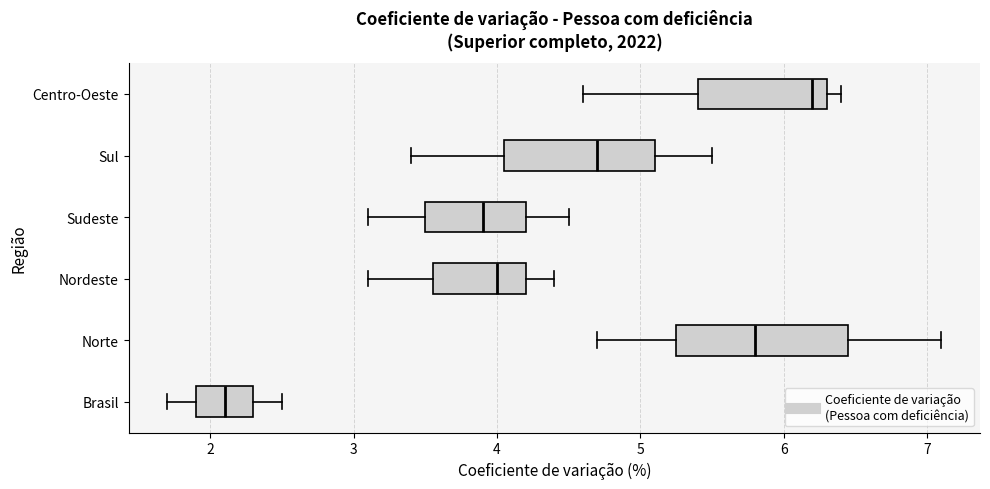

Reading bottom to top, read every box against the x-axis: the position of its median line, the range the box covers, and the ends of its whiskers. The values are not printed on the chart, so give them approximately, as read against the axis.

Brasil: median 2.1, box 1.9 to 2.3, whiskers 1.7 to 2.5
Norte: median 5.8, box 5.3 to 6.5, whiskers 4.7 to 7.1
Nordeste: median 4.0, box 3.6 to 4.2, whiskers 3.1 to 4.4
Sudeste: median 3.9, box 3.5 to 4.2, whiskers 3.1 to 4.5
Sul: median 4.7, box 4.1 to 5.1, whiskers 3.4 to 5.5
Centro-Oeste: median 6.2, box 5.4 to 6.3, whiskers 4.6 to 6.4